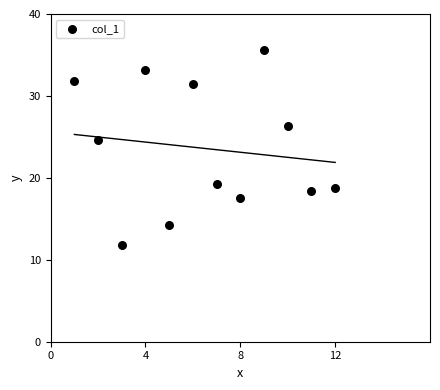

What is the range of Y values (max minus min)?

23.7